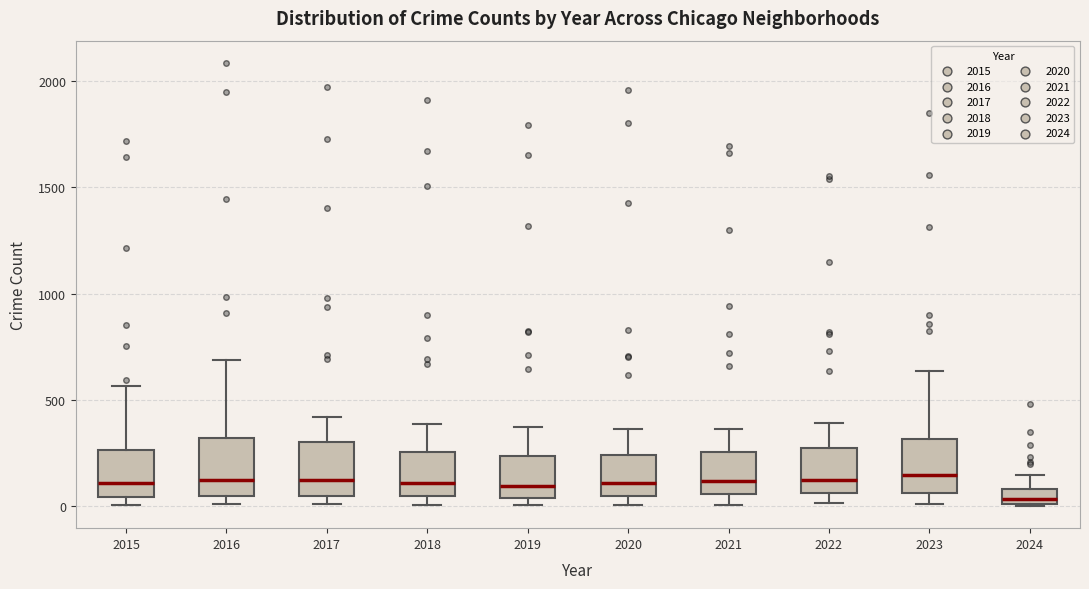

Where is the upper edge of the box at x = 2021 on the y-axis? The values are not printed on the chart, so give them approximately, as read against the axis.

250